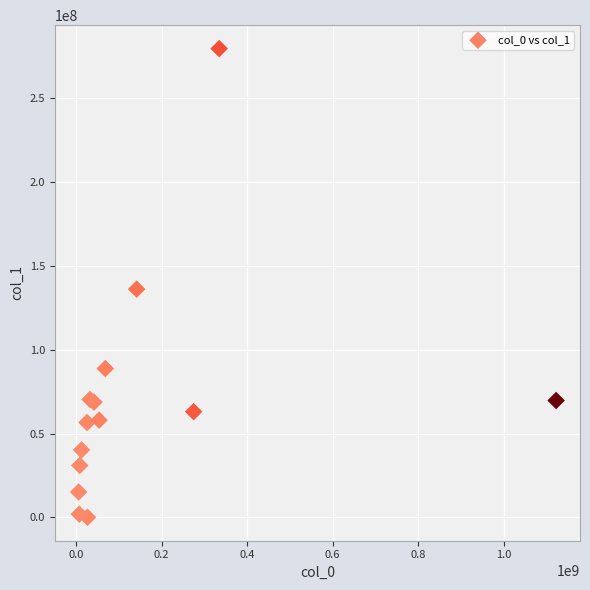

What Y value in the scatter plot is closest to 139841587?

136140775